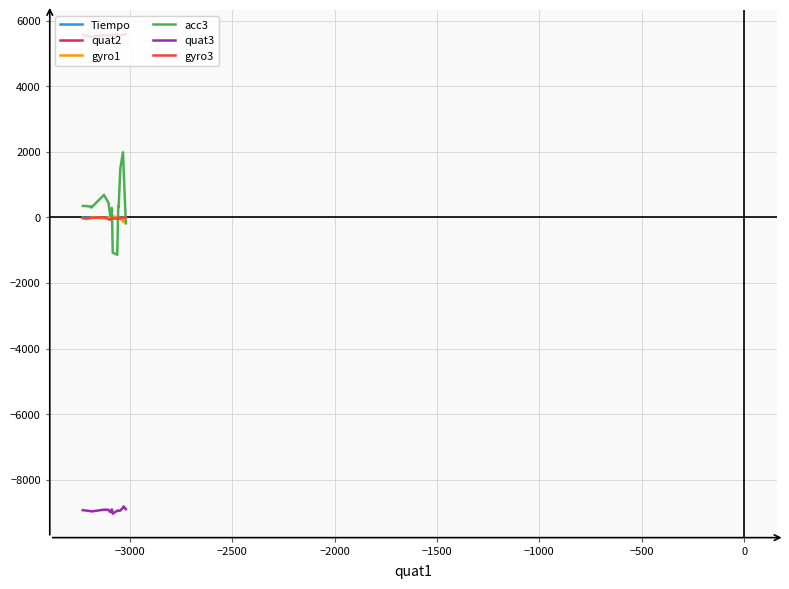

The value of quat3 at 15 is -13392.6. True or false?

False